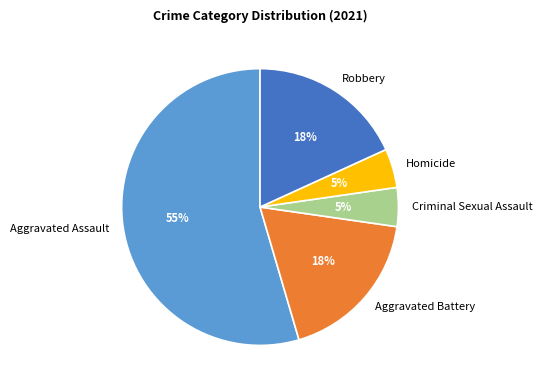

What is the largest slice in the pie chart?

Aggravated Assault